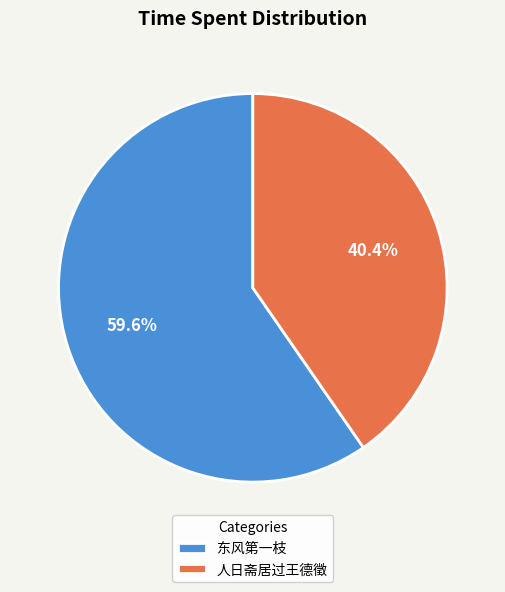

What is the majority slice?

东风第一枝